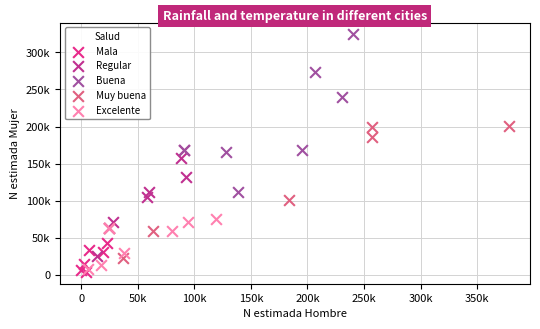

What are all the series names shown in the legend?

Mala, Regular, Buena, Muy buena, Excelente